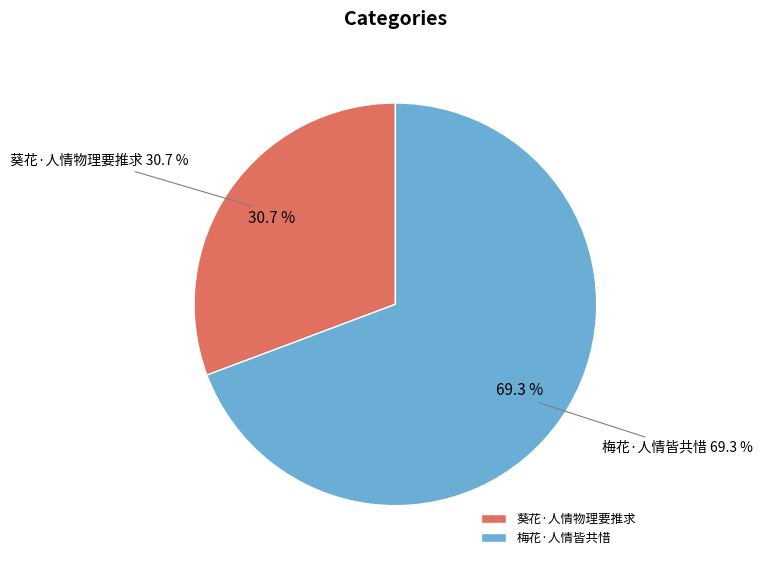

How many slices are in this pie chart?

2